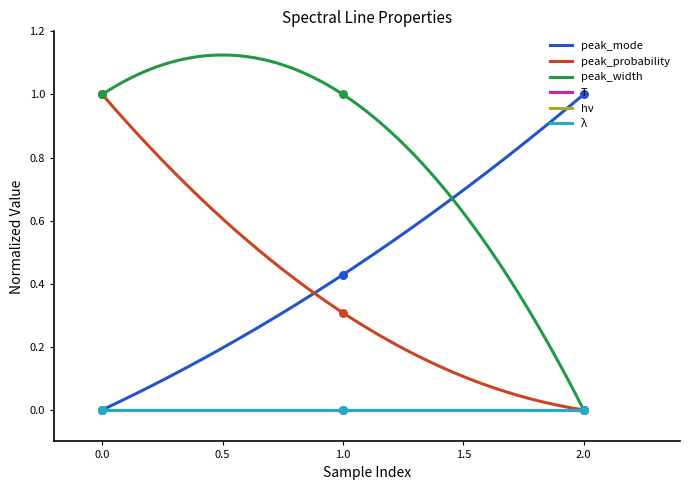

What is the total value across all series at 2.0?

1.0